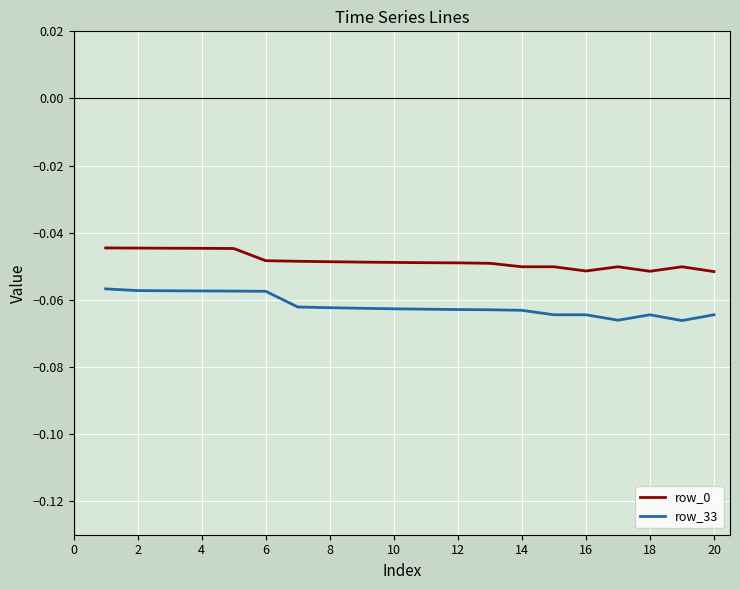

Does the chart display data point markers on the line(s)?

No